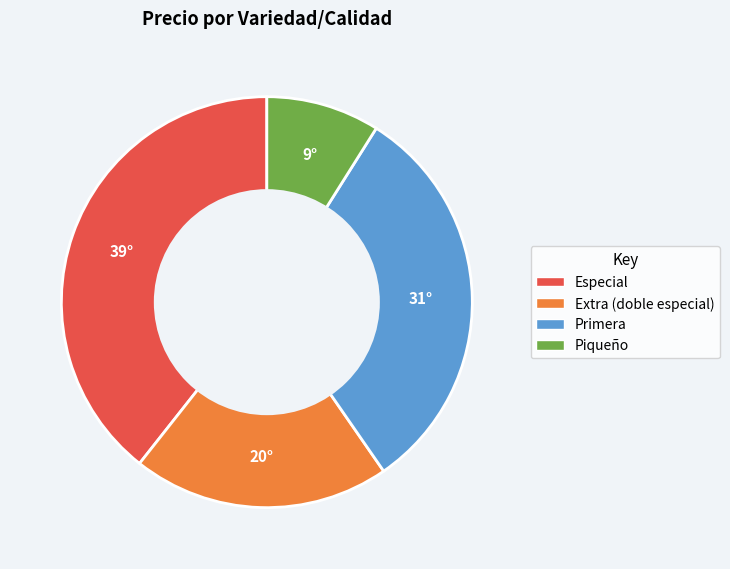

Does any single category account for the majority?

No